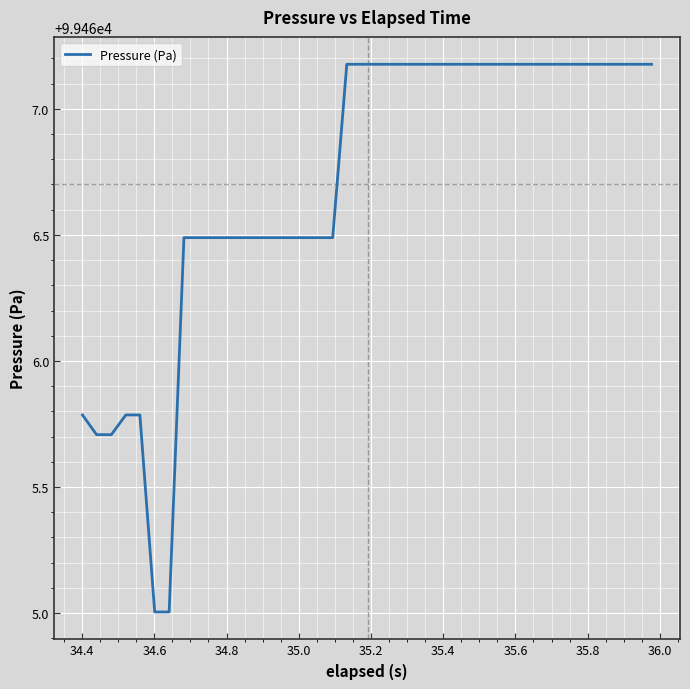

What is the smallest value displayed?

99465.0